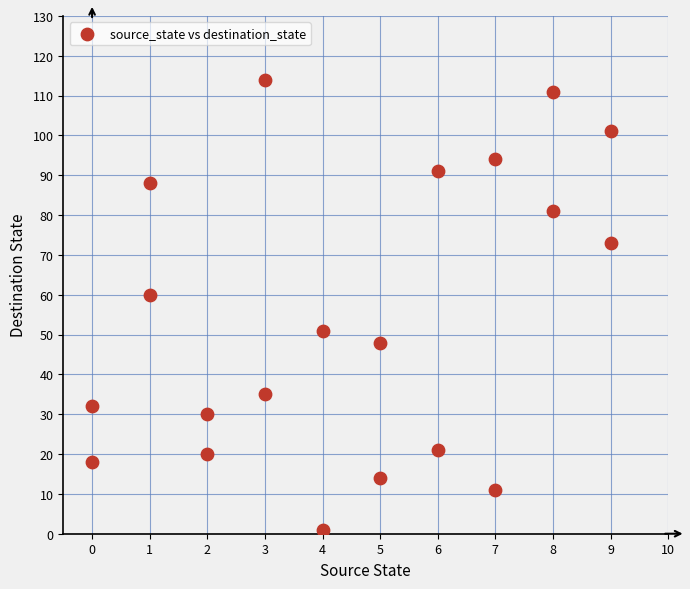

What Y value in the scatter plot is closest to 57?

60